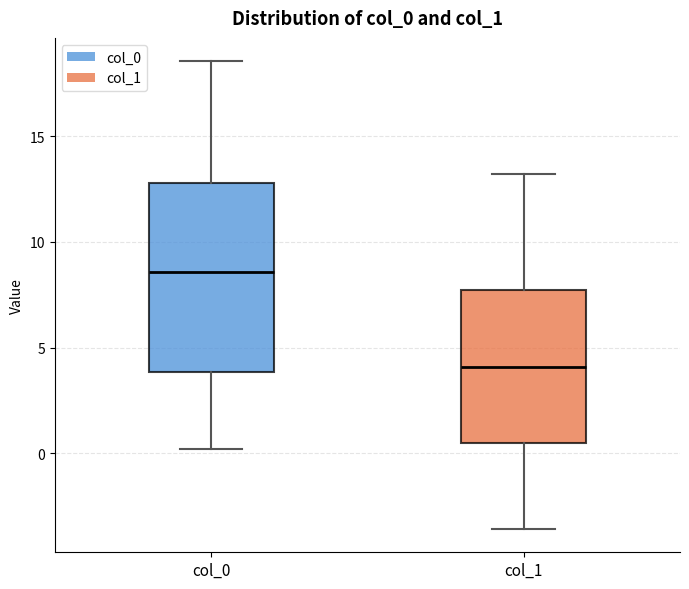

Where does the median line of the box for col_1 sit on the y-axis? The values are not printed on the chart, so give them approximately, as read against the axis.

4.0